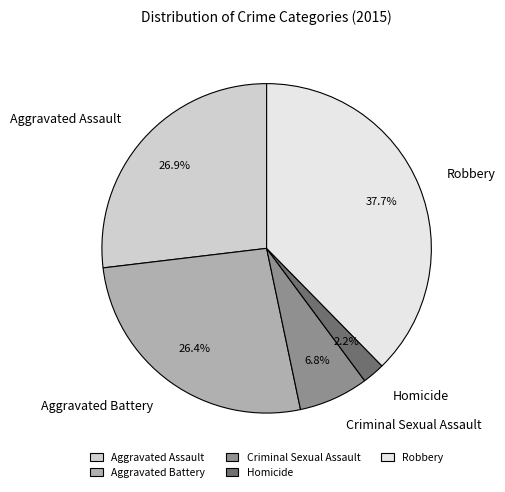

What portion of the pie excludes Aggravated Battery?

73.6%